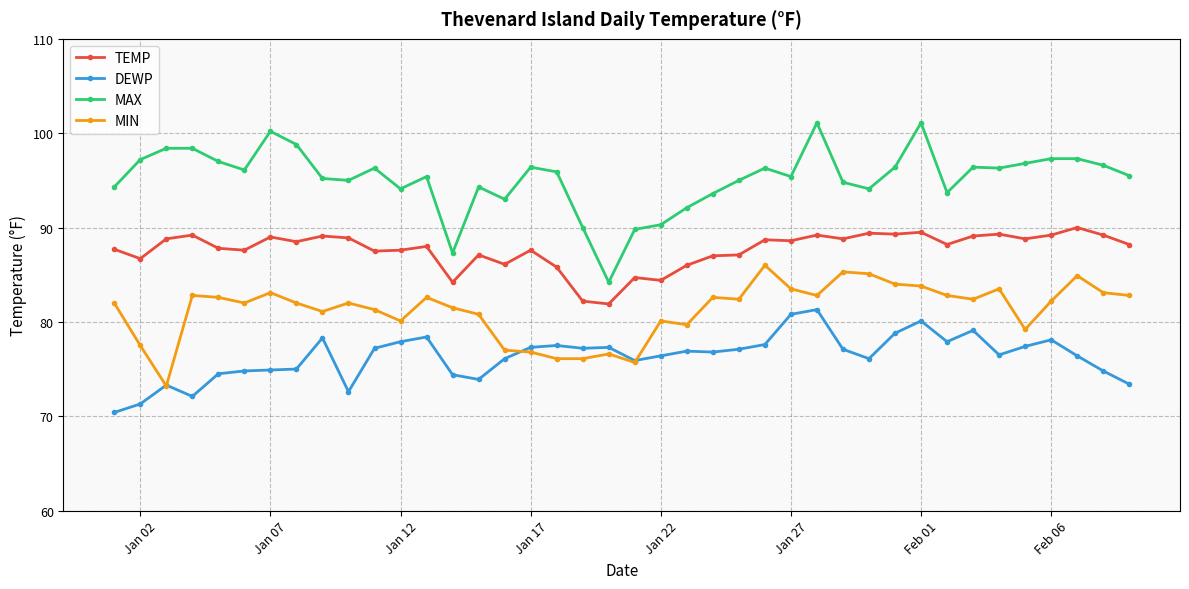

True or false: DEWP has more than 1 points higher than both neighbors.

True